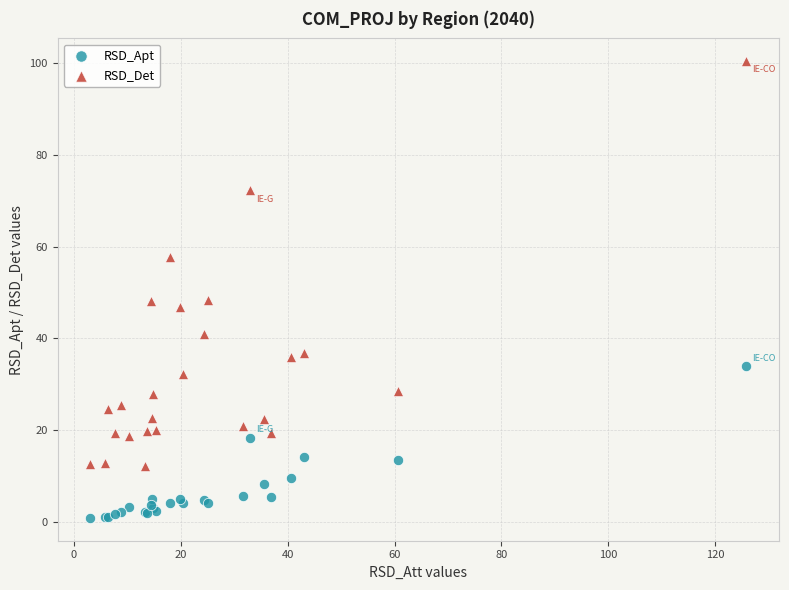

Which series reaches the minimum Y coordinate?

RSD_Apt